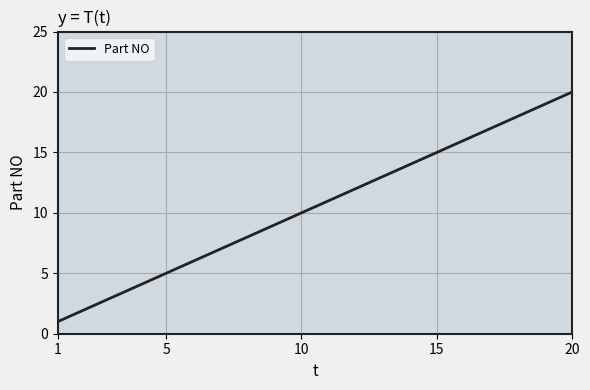

What is the maximum value shown in the chart?

20